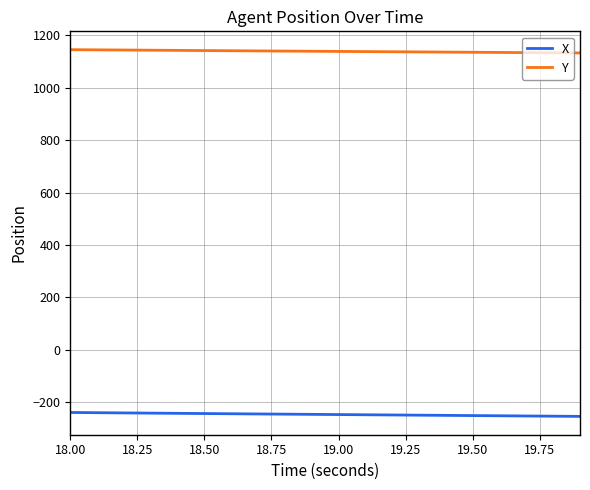

Which series has the largest total across all categories?

Y